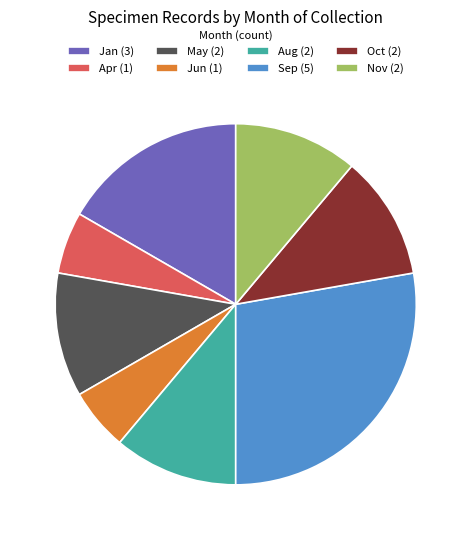

Which category has the biggest portion of the pie?

Sep (5)